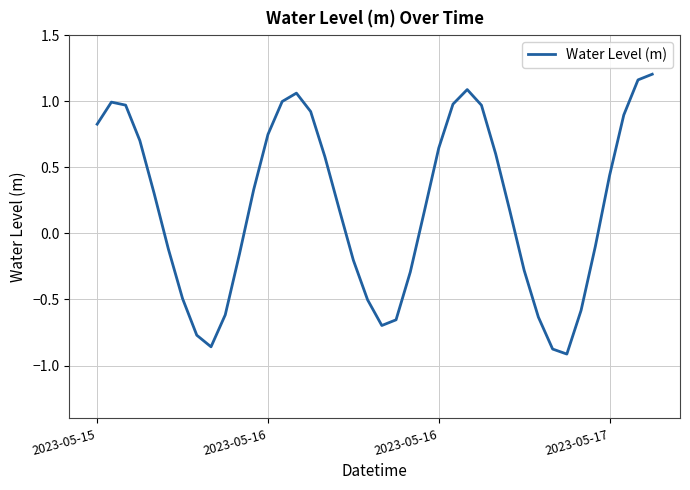

What is the difference between the maximum and minimum values?

2.1